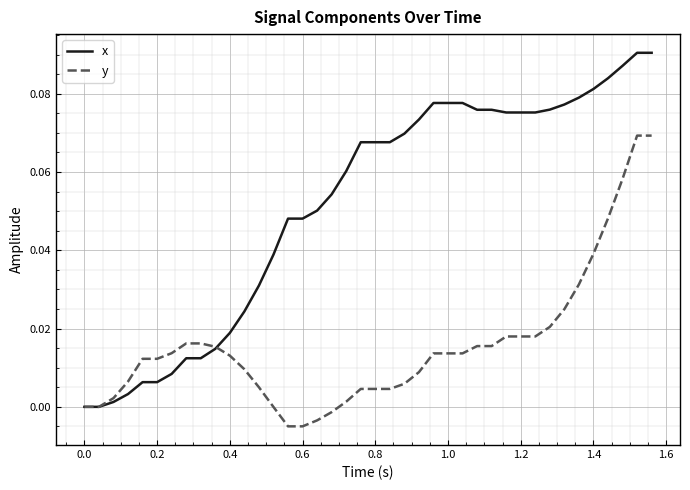

Which series ends up on top after the final intersection of x and y?

x